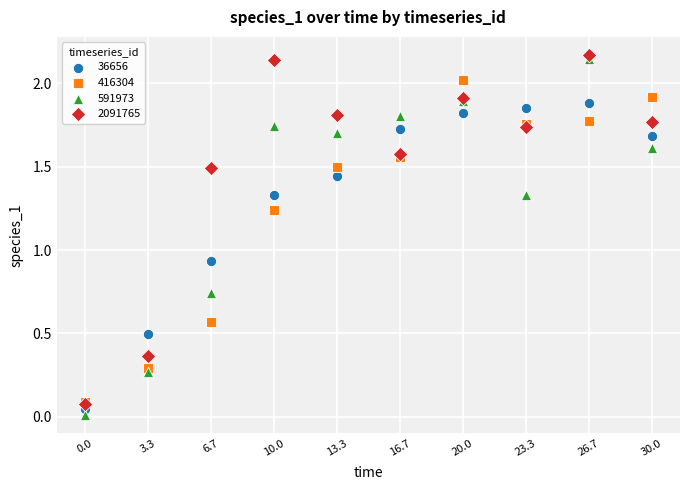

What are all the series names shown in the legend?

36656, 416304, 591973, 2091765